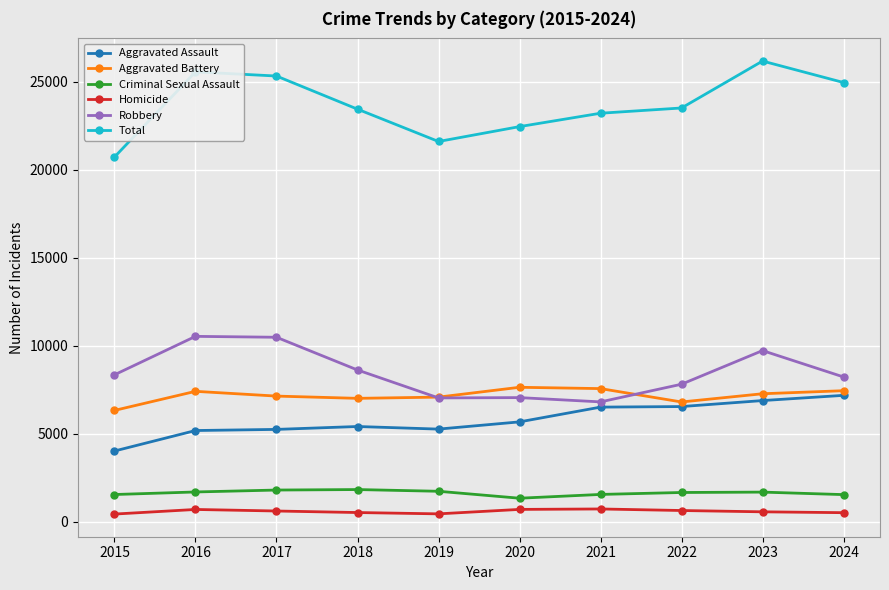

True or false: Aggravated Battery and Homicide intersect in this chart.

False